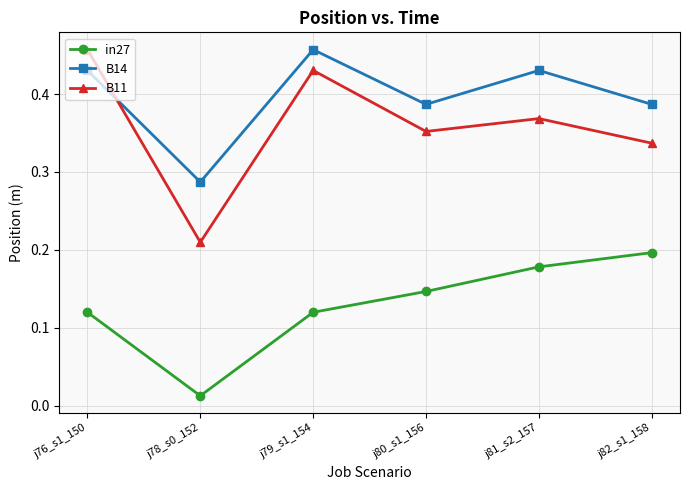

What is the label of the 3rd point from the left?

j79_s1_154